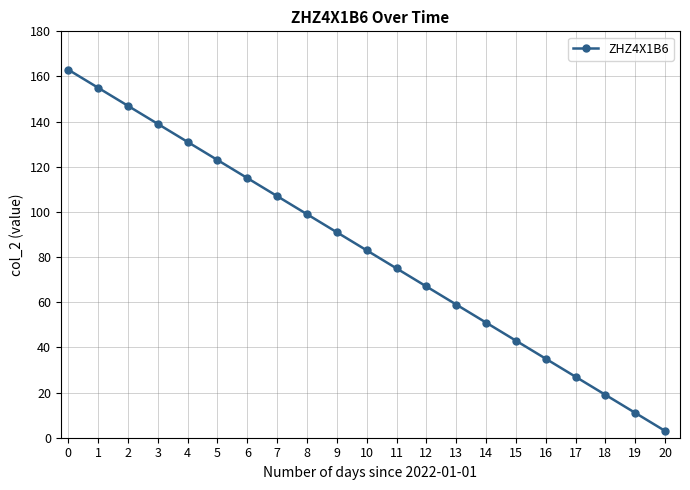

The chart shows a value of 115 at 6. True or false?

True